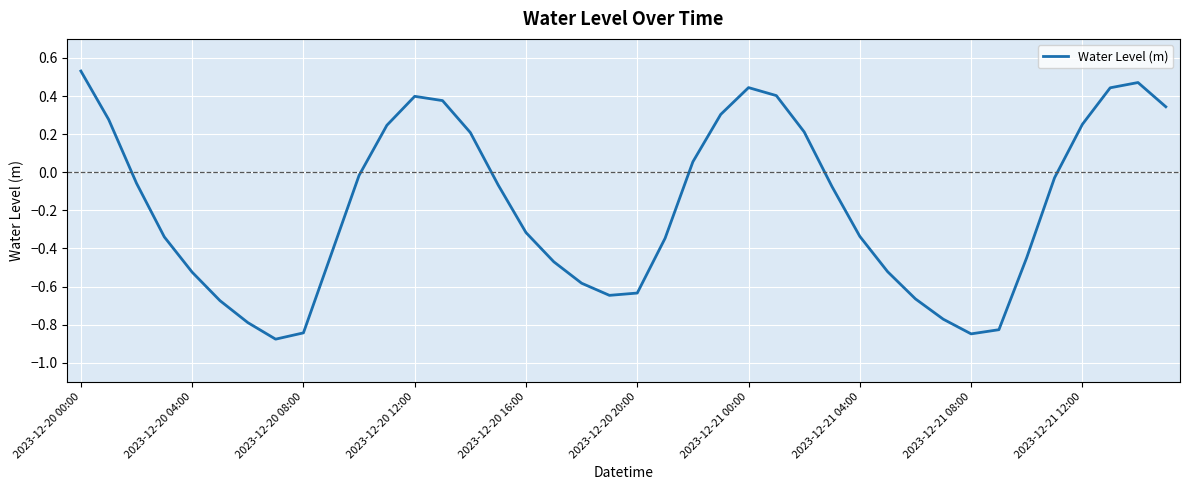

What is the difference between the maximum and minimum values?

1.4